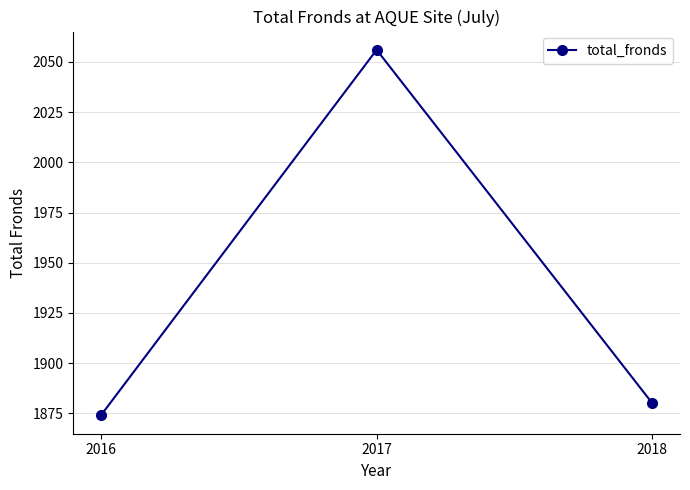

Approximately how many times larger is the value at 2018 compared to 2017?

0.9